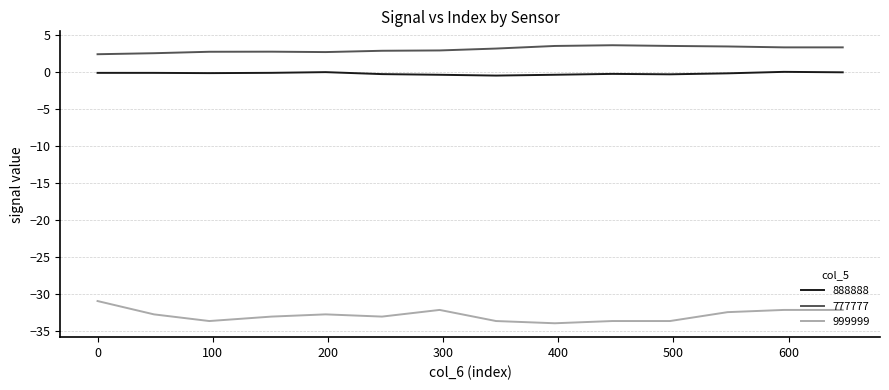

What is the difference between the second highest and second lowest values in the 999999 series?

1.5